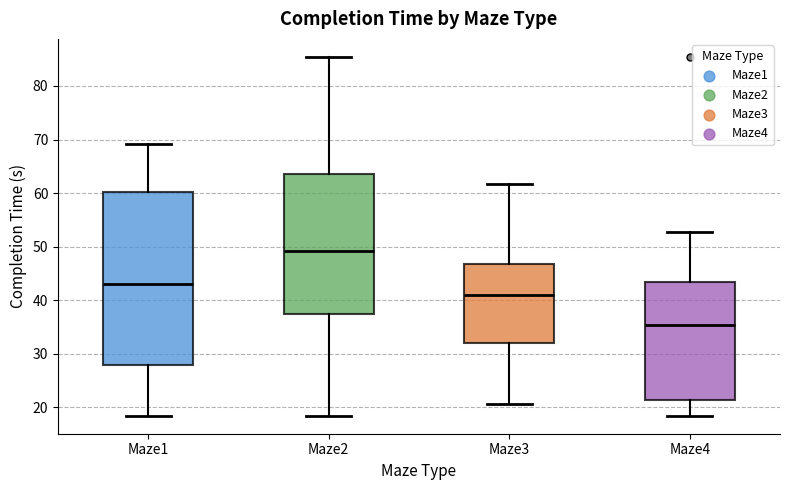

Reading left to right, read every box against the y-axis: the position of its median line, the range the box covers, and the ends of its whiskers. The values are not printed on the chart, so give them approximately, as read against the axis.

Maze1: median 43, box 28 to 60, whiskers 18 to 69
Maze2: median 49, box 37 to 64, whiskers 18 to 85
Maze3: median 41, box 32 to 47, whiskers 21 to 62
Maze4: median 35, box 21 to 43, whiskers 18 to 53